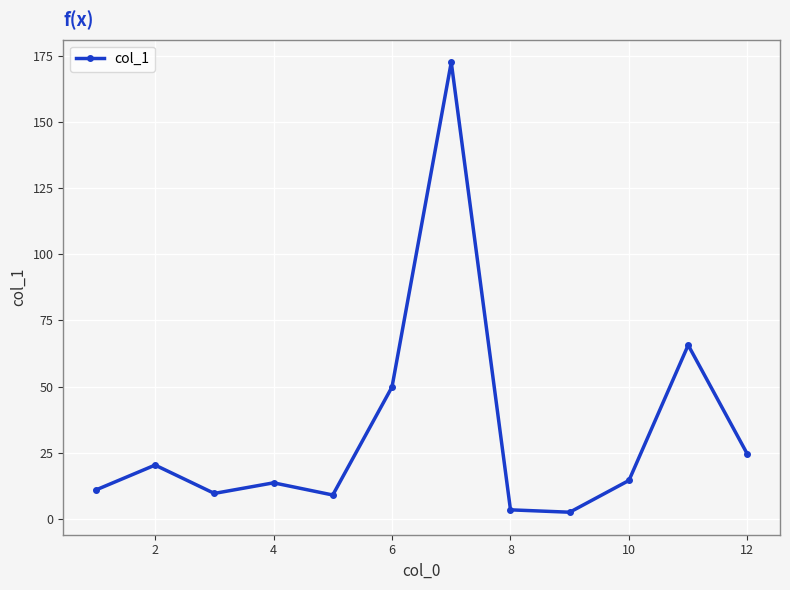

What is the value of the 1st point from the left?

11.0